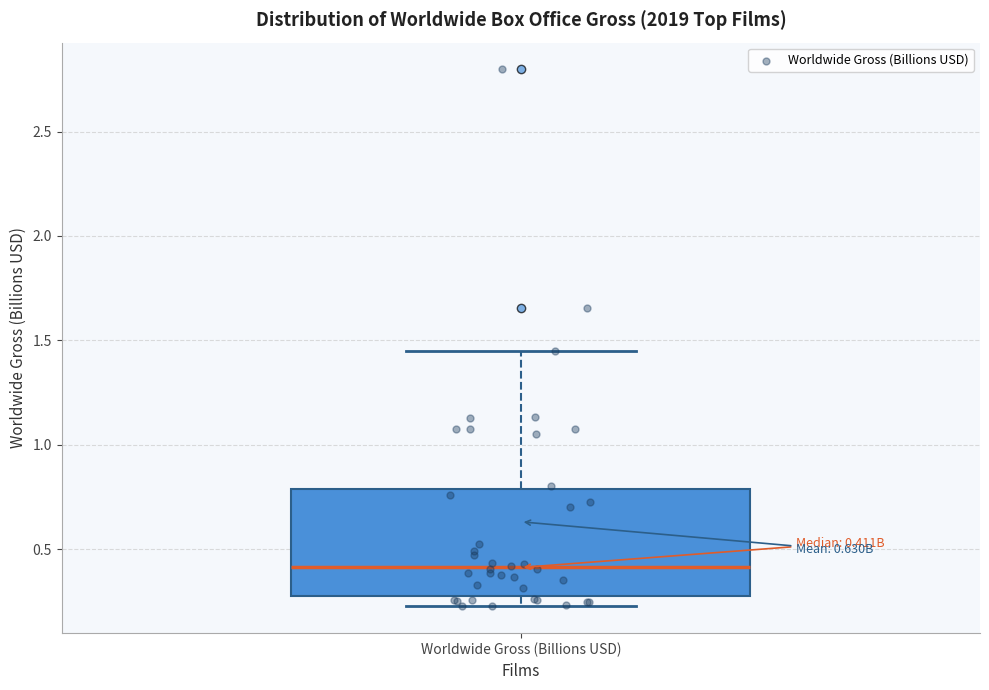

Transcribe this box plot: give where the median line is, the range the box spans, and where the two whiskers end, as read against the y-axis. The values are not printed on the chart, so give them approximately, as read against the axis.

median 0.40, box 0.25 to 0.80, whiskers 0.25 (just below the box's lower edge) to 1.45